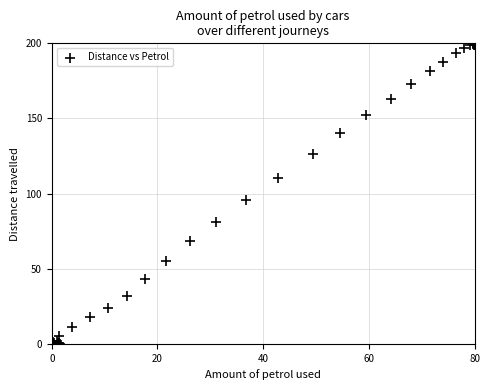

What Y value in the scatter plot is closest to 100?

95.9